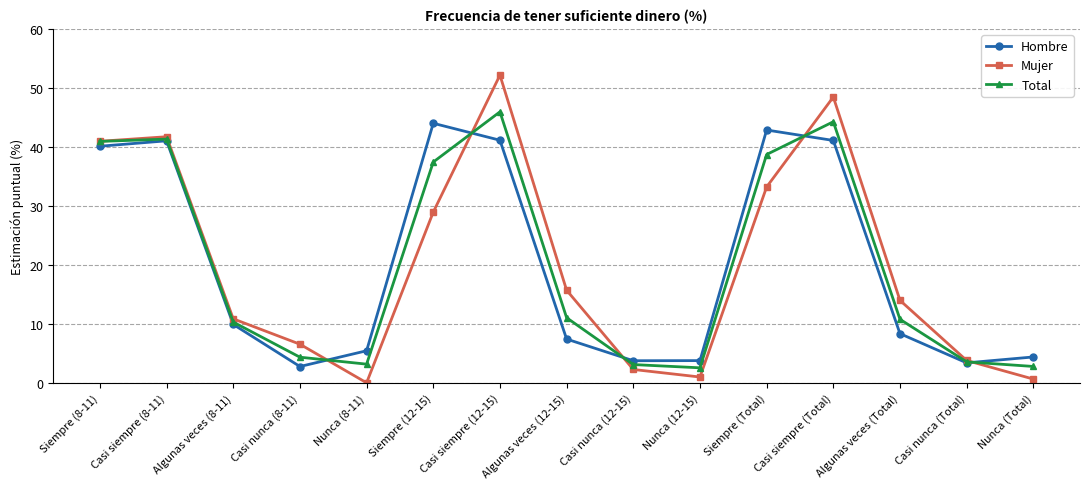

What is the greatest value displayed?

52.1